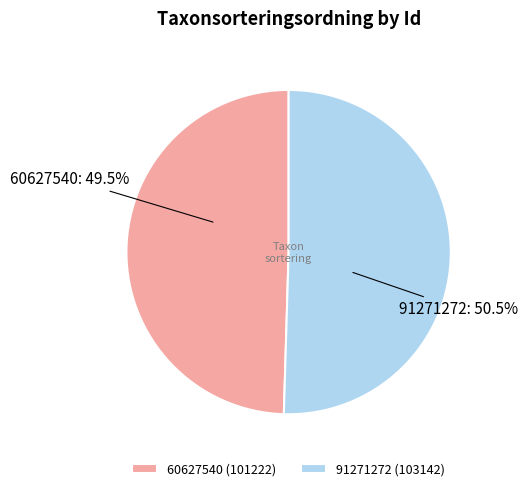

To the nearest percent, what is the difference between the 60627540 and 91271272 slice percentages?

1%